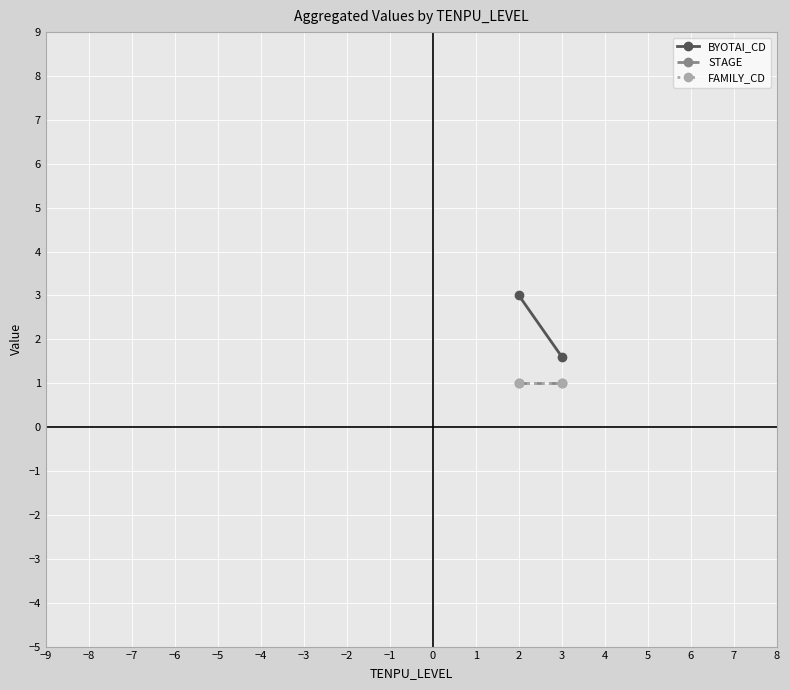

What is the maximum value shown in the chart?

3.0